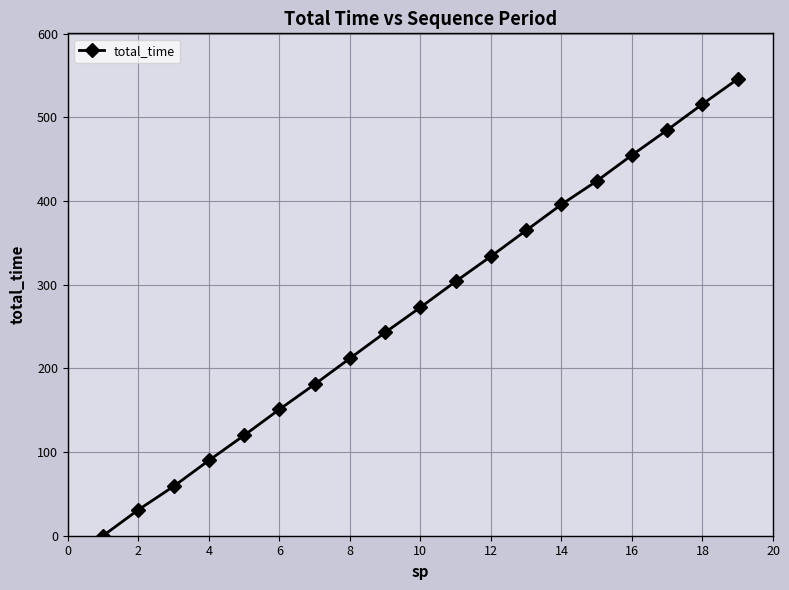

Count the number of data series in this chart.

1